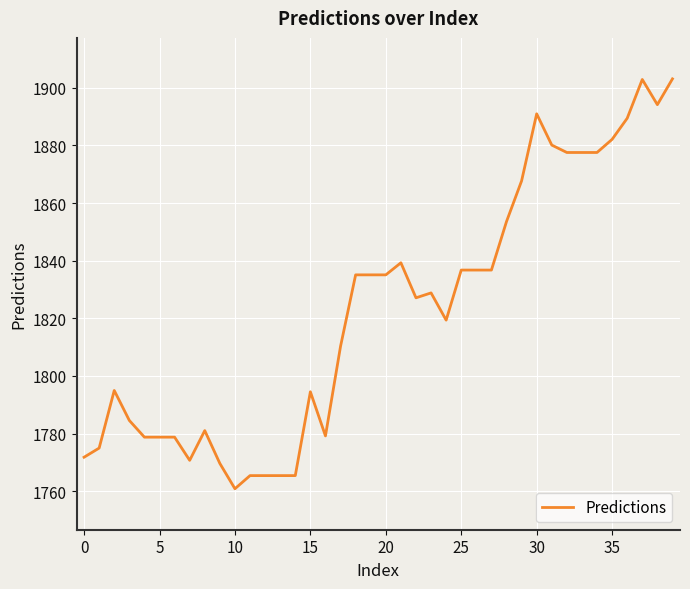

What is the difference between the second highest and minimum values?

142.0